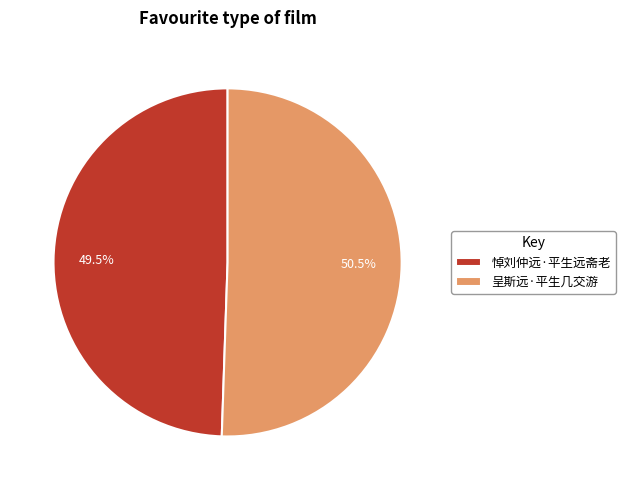

What portion of the pie excludes 悼刘仲远·平生远斋老?

50.5%